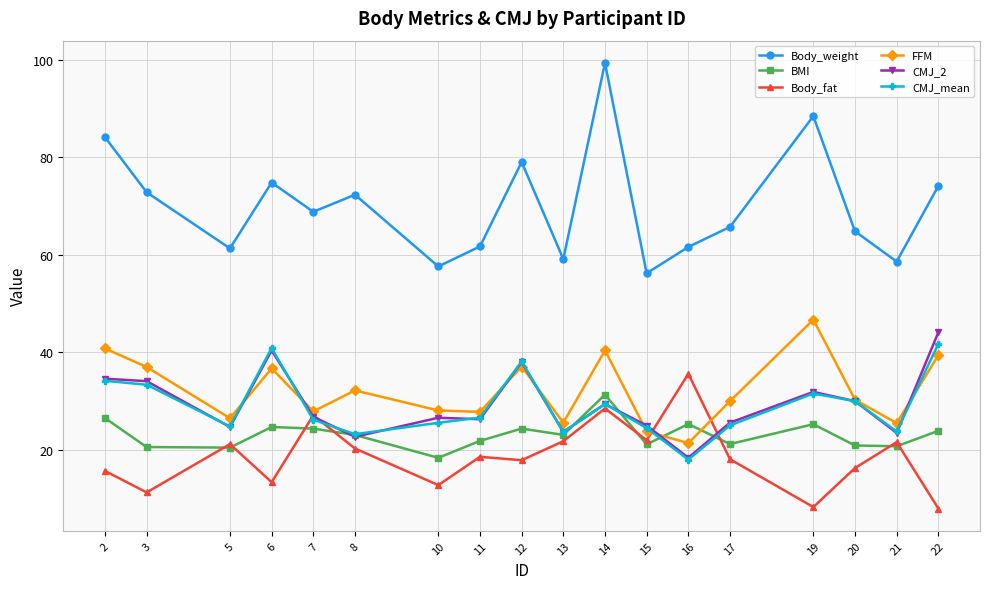

True or false: Body_weight has a value of 26.6 at 13.

False